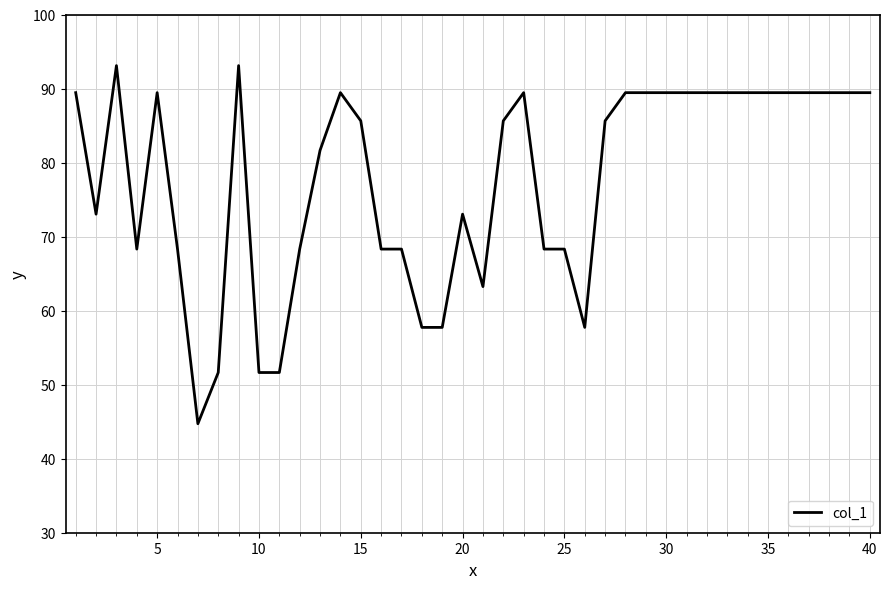

What is the difference between the maximum and minimum values?

48.4